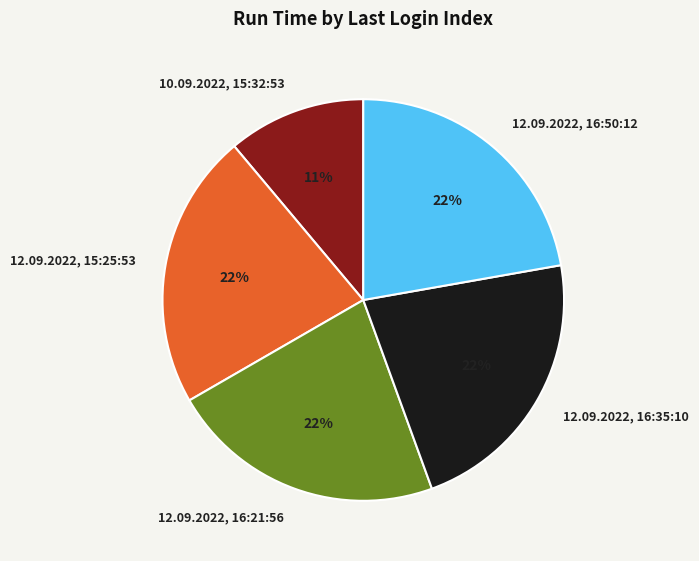

The 12.09.2022, 16:35:10 slice represents 14% of the pie. True or false?

False